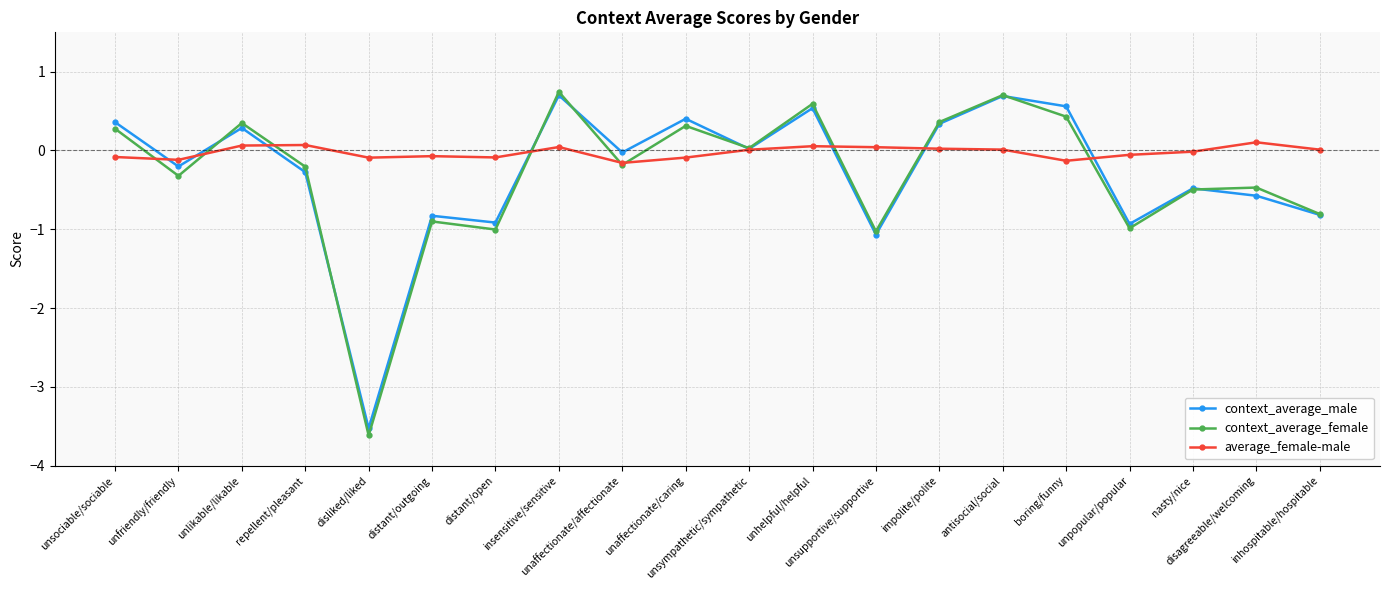

What is the maximum value shown in the chart?

0.7